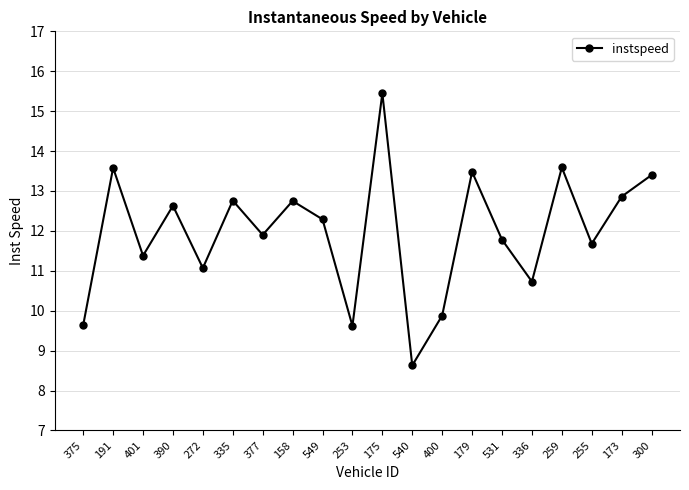

What is the change in value from 549 to 173?

+0.6